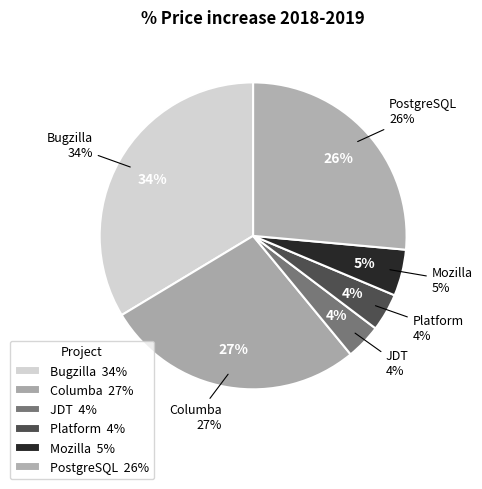

Which slice is the largest?

Bugzilla